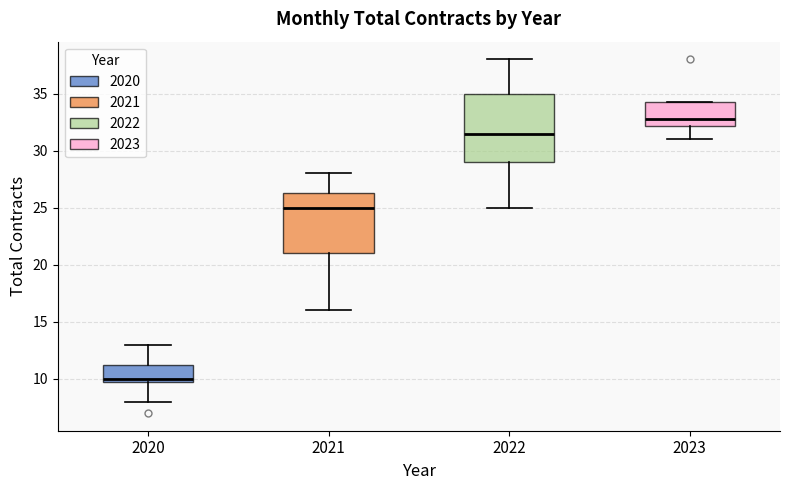

Comparing the boxes themselves (not the whiskers), which one is the tallest?

2022